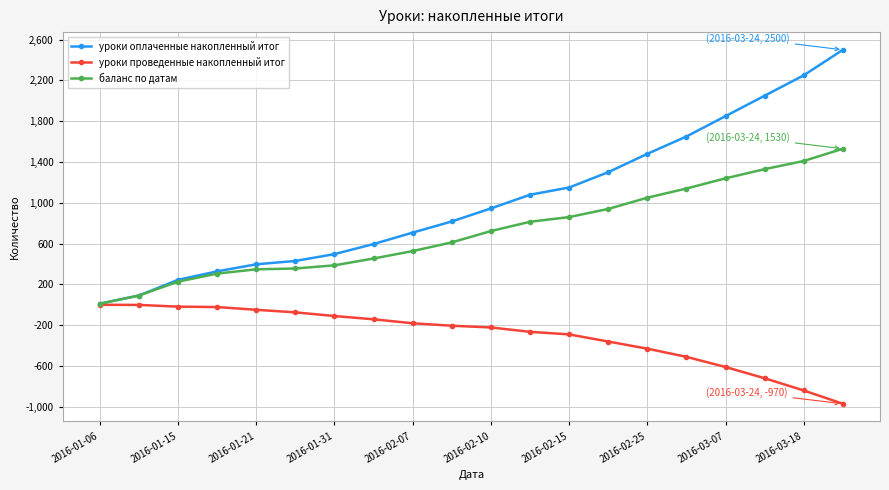

Which series has the widest spread of values?

уроки оплаченные накопленный итог